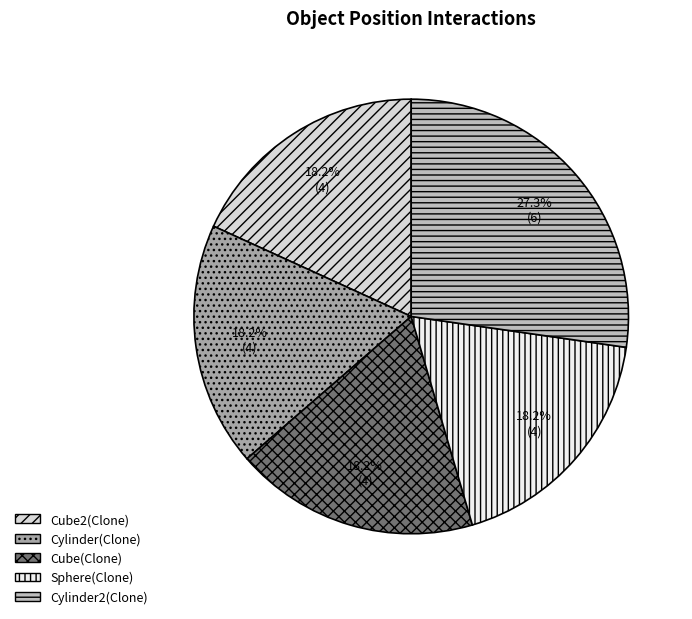

To the nearest percent, what is the combined percentage of Sphere(Clone) and Cube(Clone)?

36%